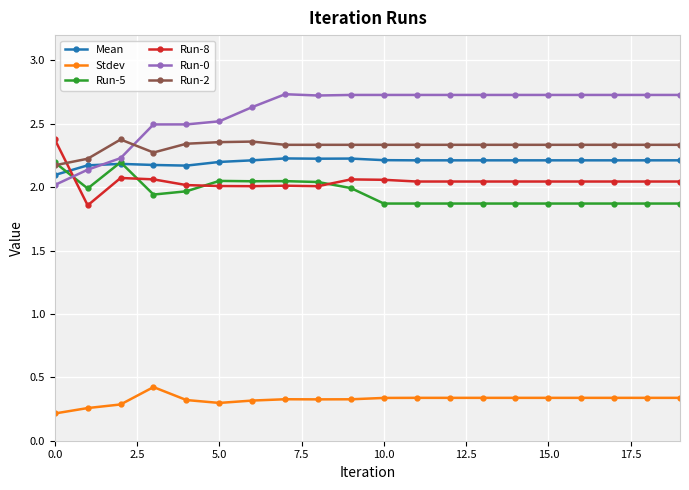

Which series has the largest total across all categories?

Run-0